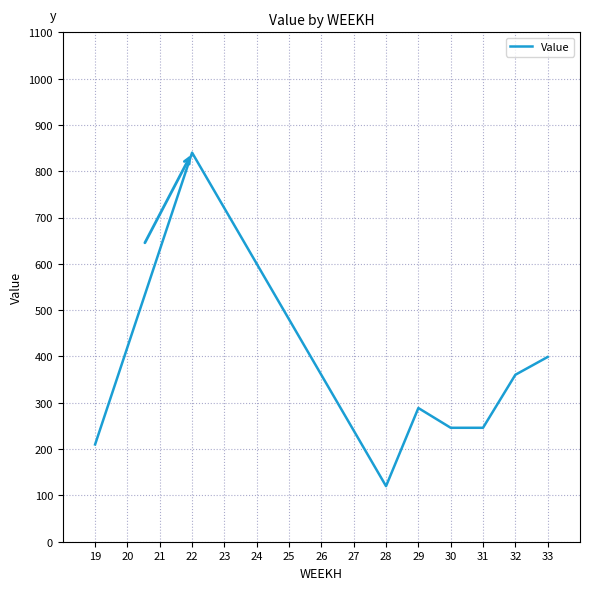

What is the greatest value displayed?

84004.1